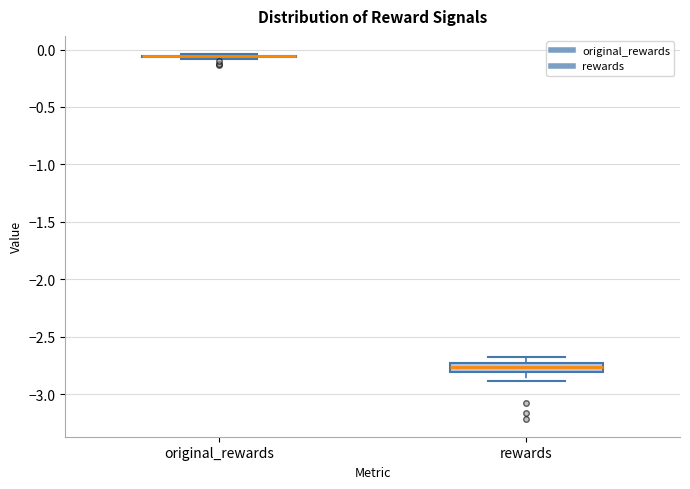

Comparing the boxes themselves (not the whiskers), which one is the tallest?

rewards